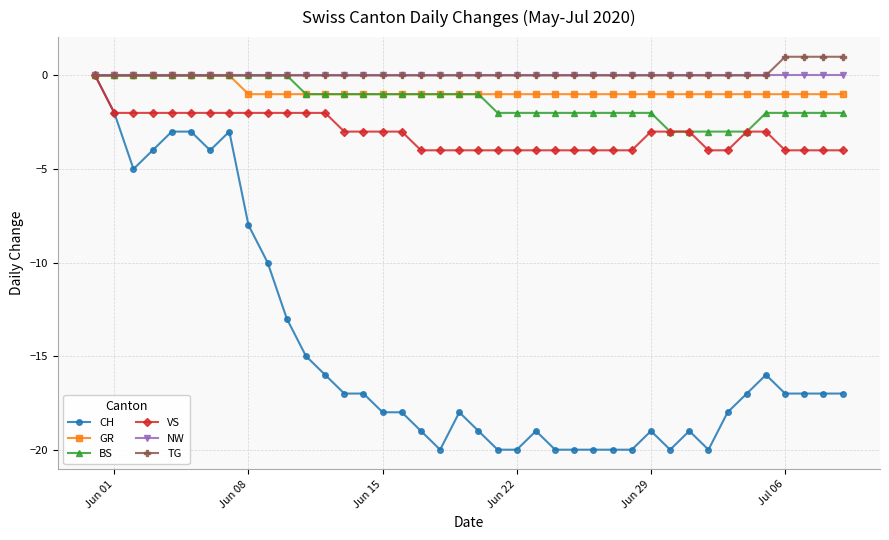

Which series has the largest range (max minus min)?

CH